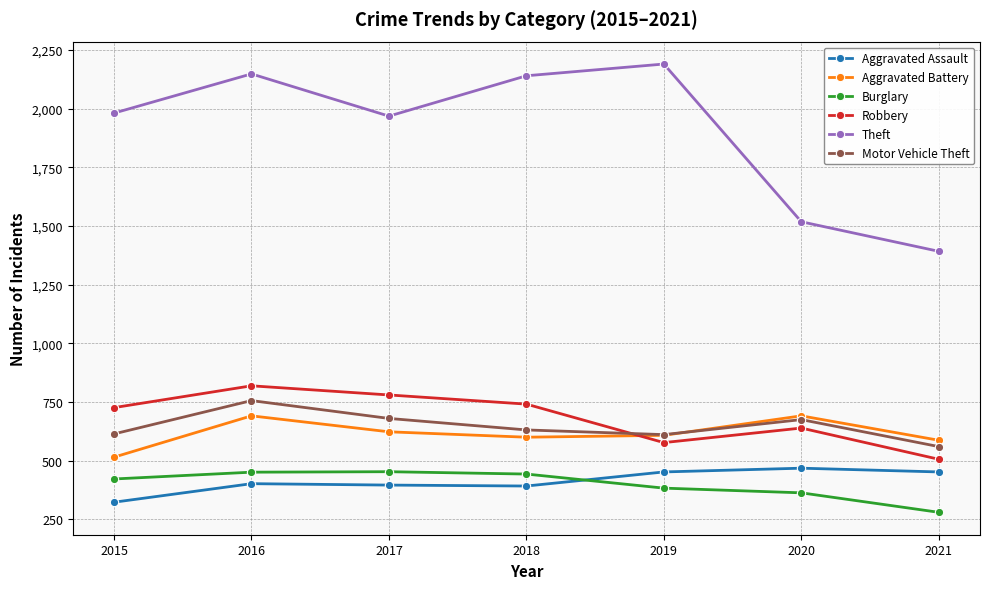

At which category is the sum across all series the highest?

2016